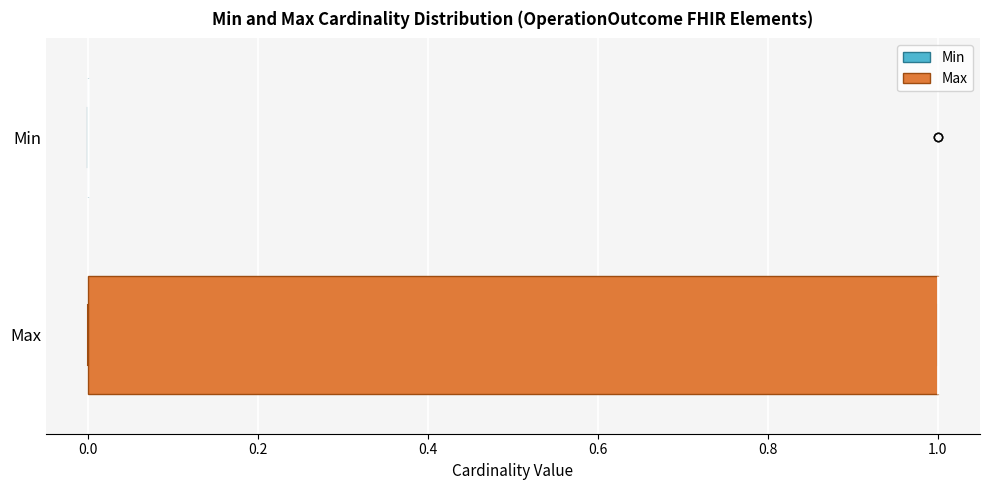

Which box is the widest, from its left edge to its right edge?

Max